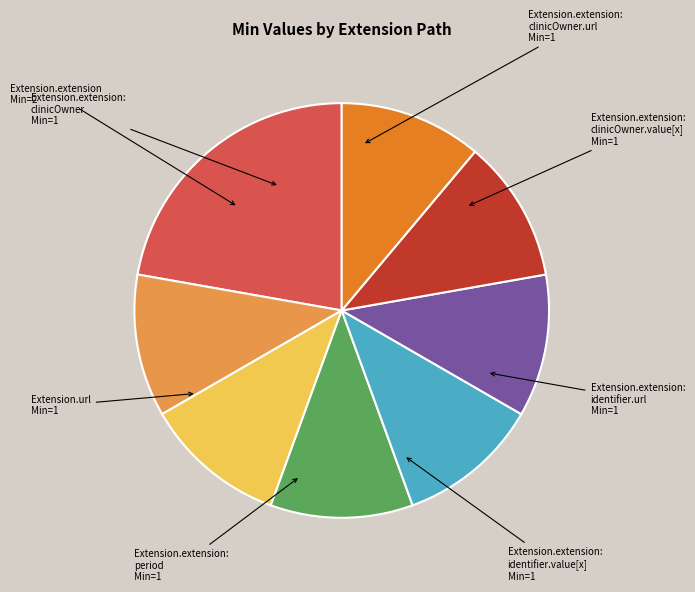

Between Extension.extension and Extension.extension: clinicOwner.url, which is larger?

Extension.extension